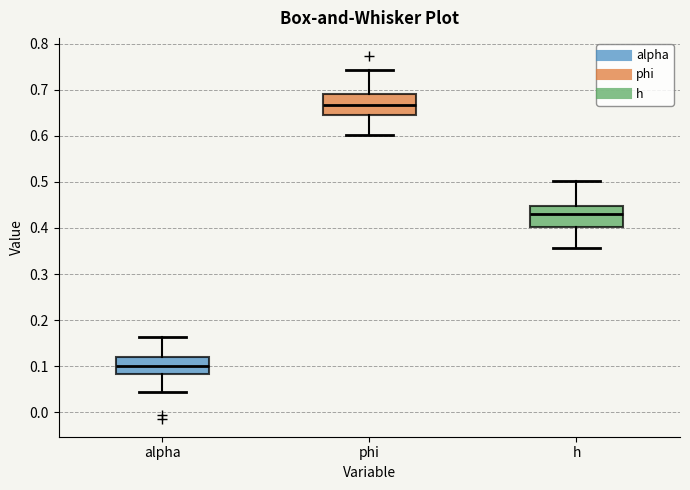

Reading left to right, transcribe this box plot: for each box, give where its median line is, the range the box spans, and where its two whiskers end, as read against the y-axis. The values are not printed on the chart, so give them approximately, as read against the axis.

alpha: median 0.10, box 0.08 to 0.12, whiskers 0.04 to 0.16
phi: median 0.67, box 0.64 to 0.69, whiskers 0.60 to 0.74
h: median 0.43, box 0.40 to 0.45, whiskers 0.36 to 0.50